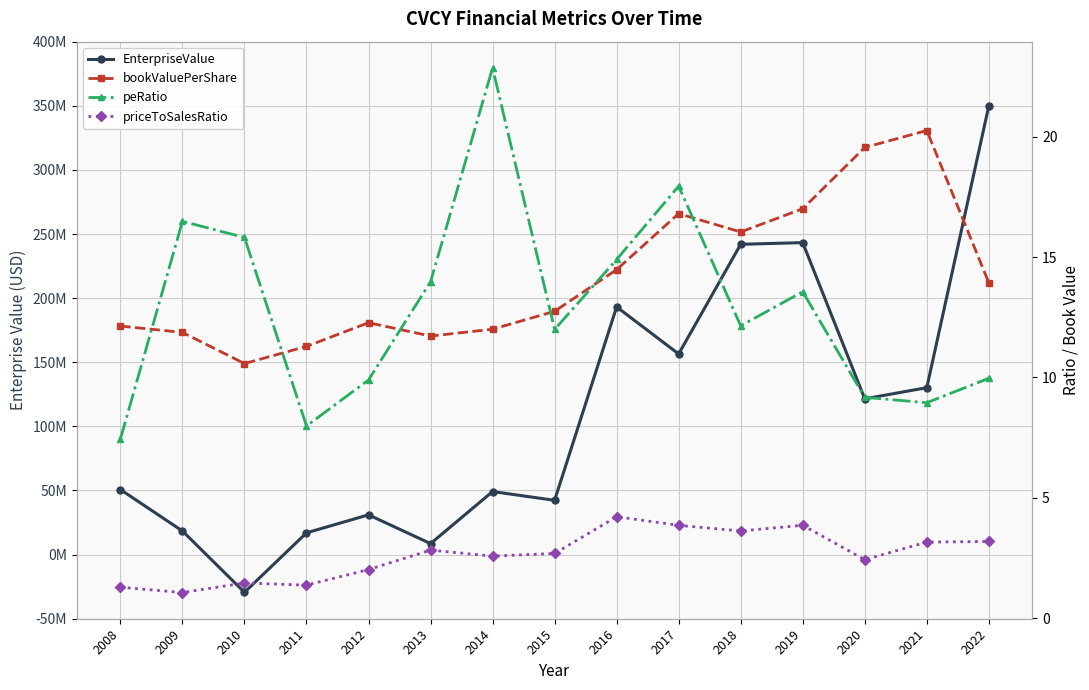

Is this an area chart (filled region under the line)?

No